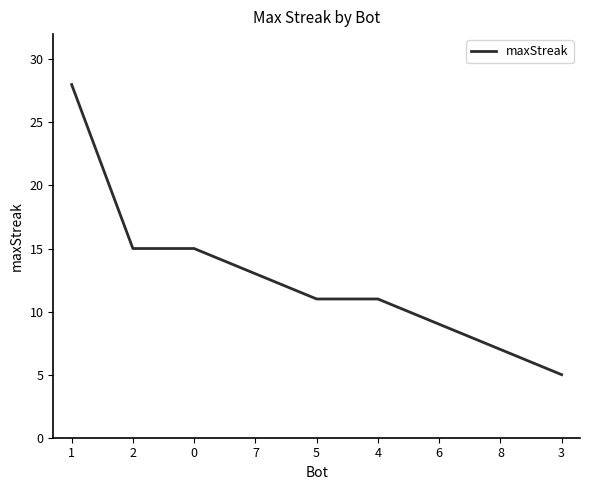

Reading right to left, list all the values displayed in this chart.

3=5	8=7	6=9	4=11	5=11	7=13	0=15	2=15	1=28